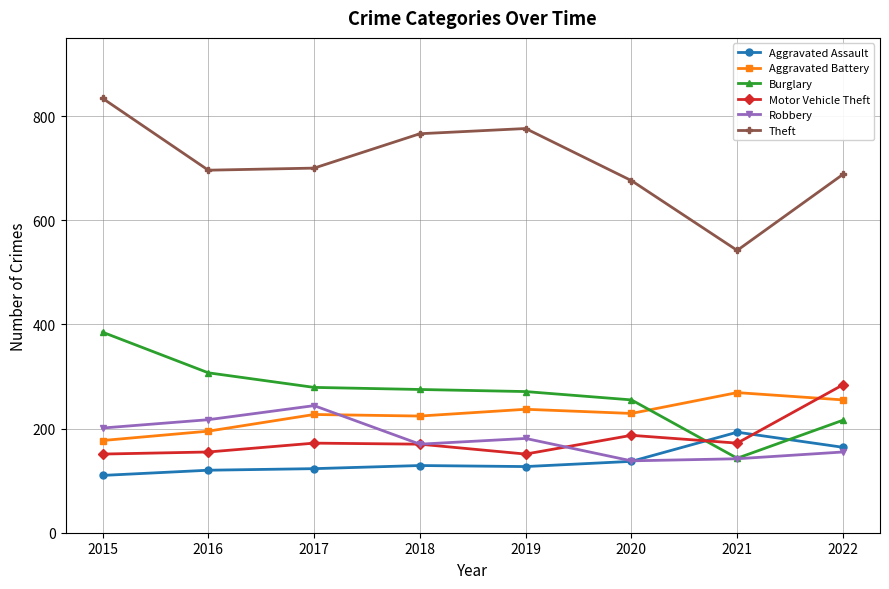

How many series are shown in this chart?

6